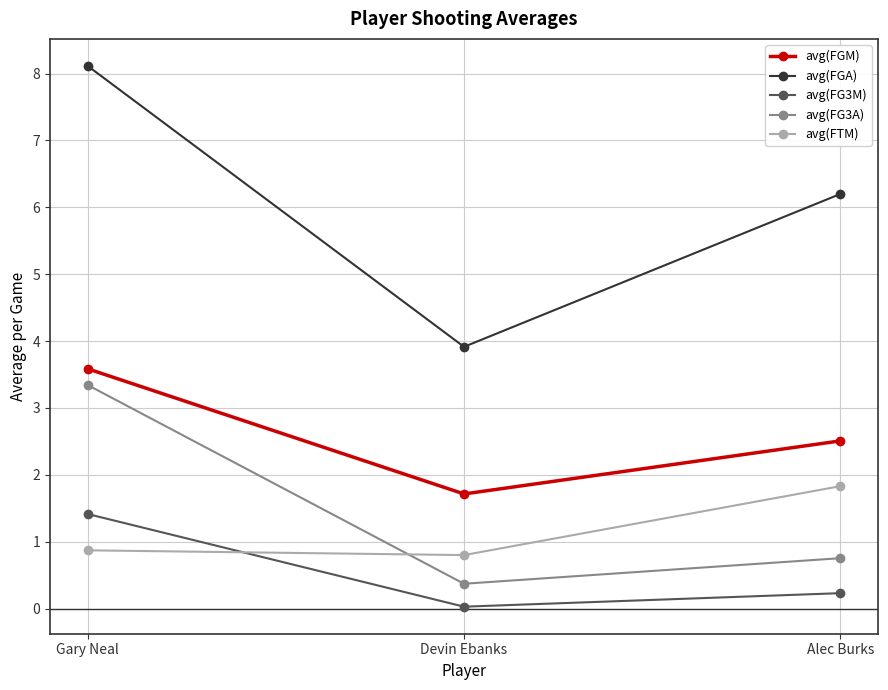

At which label is avg(FG3M) closest to 0?

Devin Ebanks